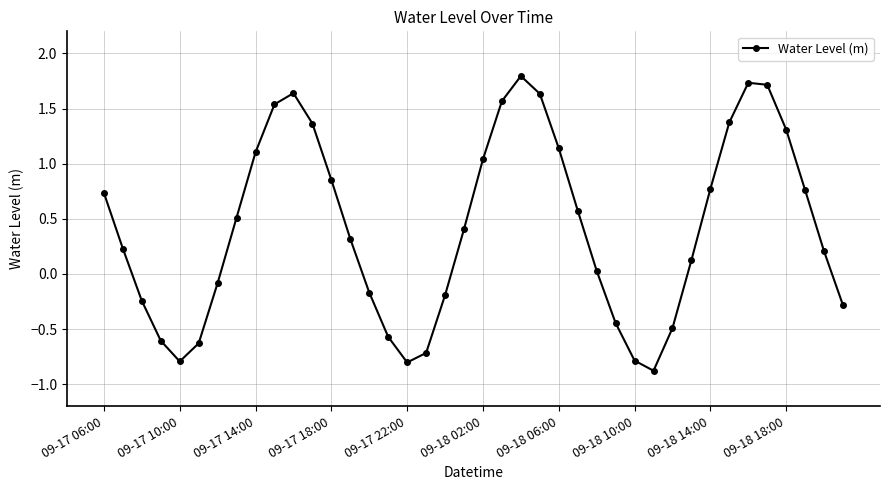

True or false: there are more than 2 points higher than both neighbors.

True